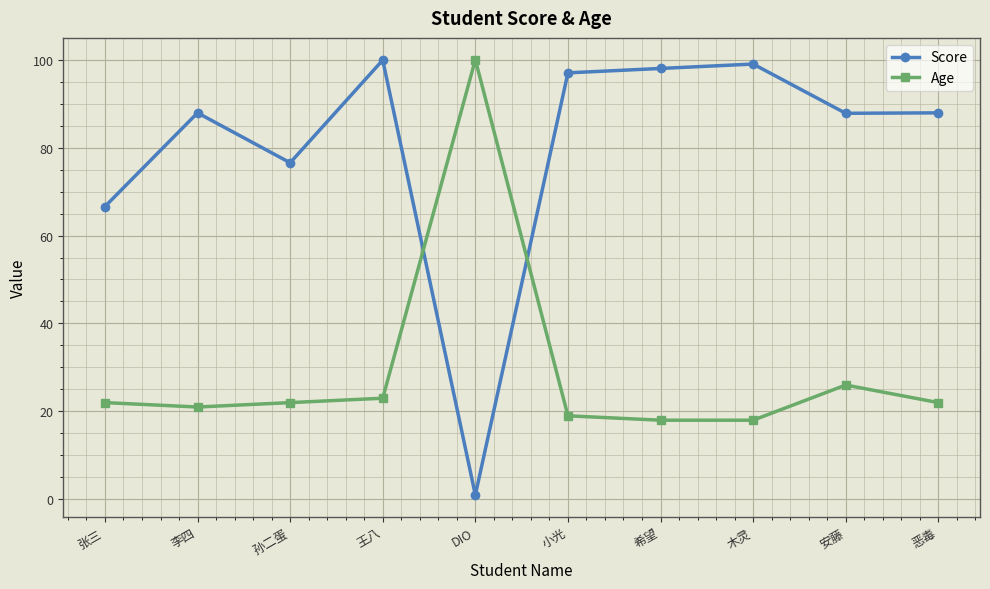

Which category has the lowest value across all series?

DIO